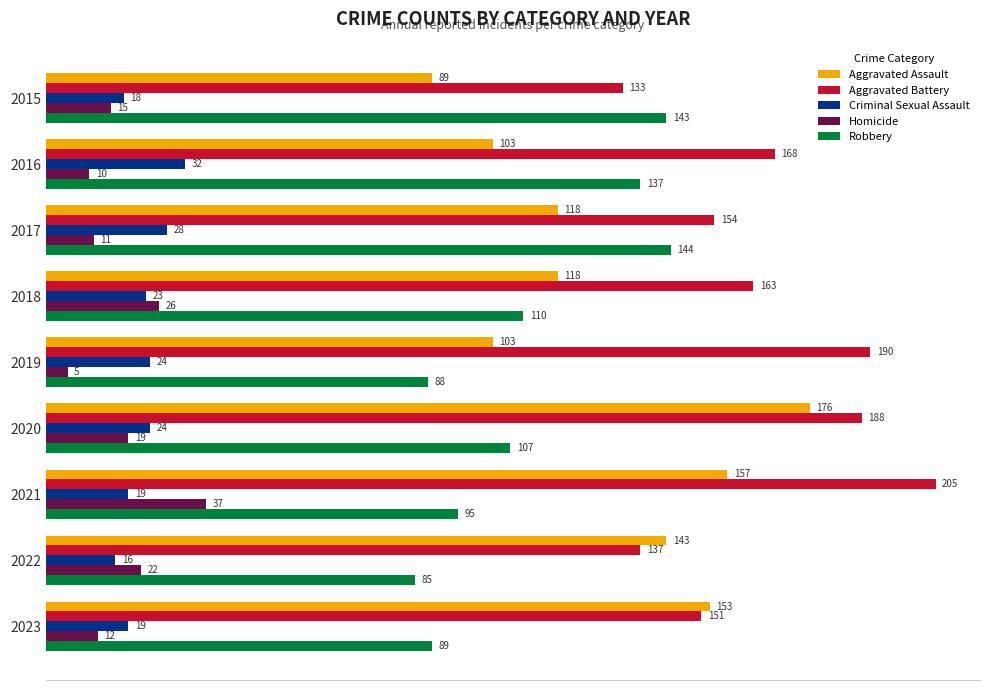

The Criminal Sexual Assault series shows 6 at 2021. True or false?

False